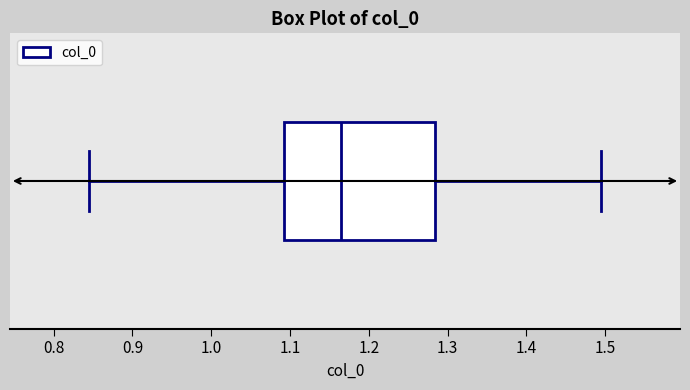

Read this box plot against the x-axis: the position of the median line, the range covered by the box, and the ends of both whiskers. The values are not printed on the chart, so give them approximately, as read against the axis.

median 1.16, box 1.09 to 1.28, whiskers 0.84 to 1.49